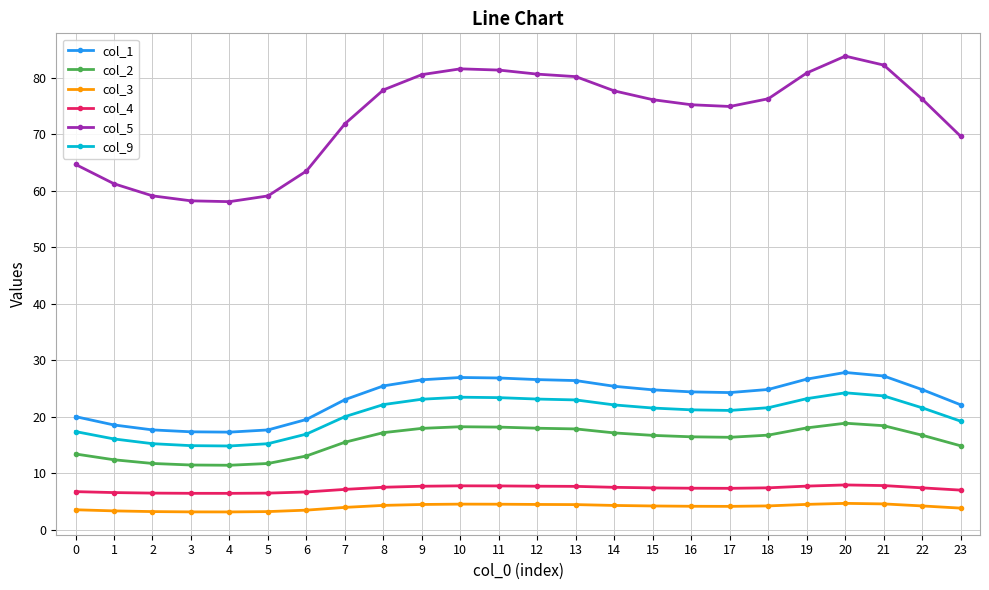

What is the highest value of the col_3 series?

4.7